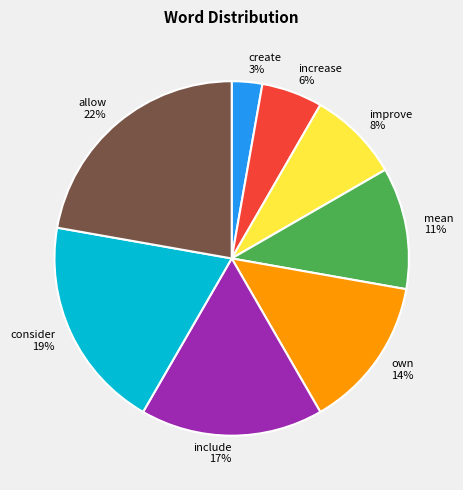

How many segments does this pie chart have?

8